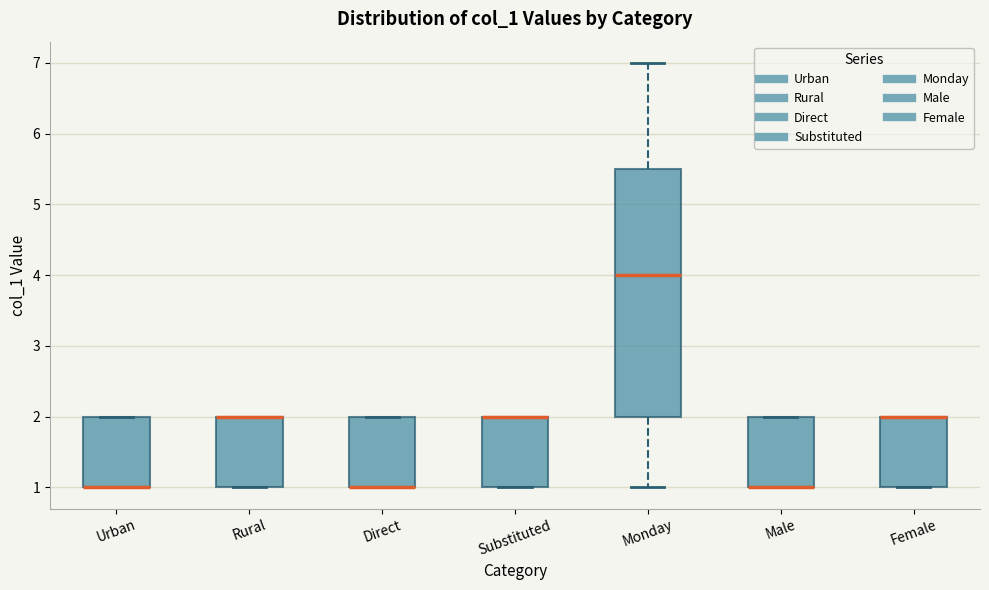

Which box is the tallest, from its lower edge to its upper edge?

Monday